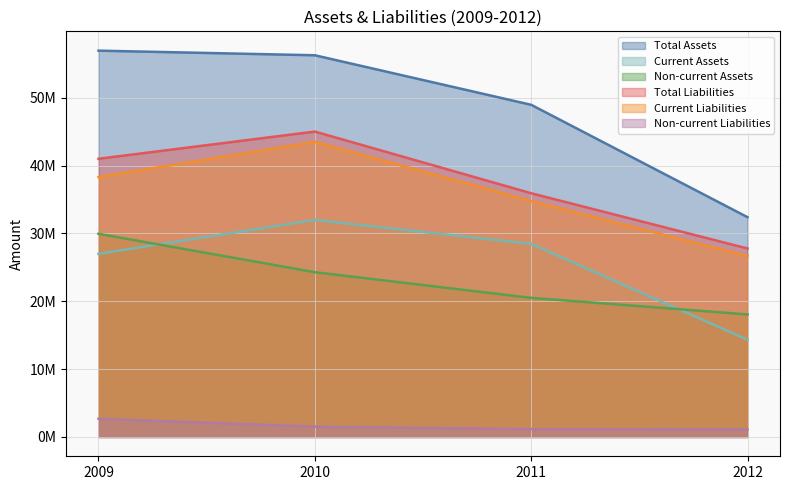

True or false: Non-current Assets and Total Assets intersect in this chart.

False